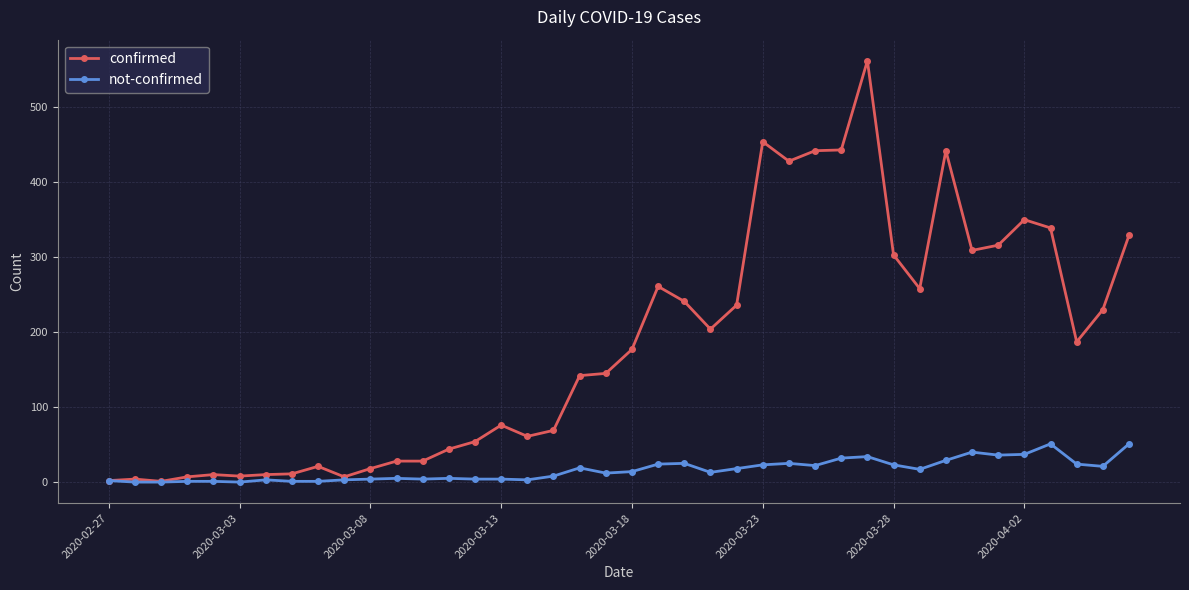

Which series has the largest range (max minus min)?

confirmed